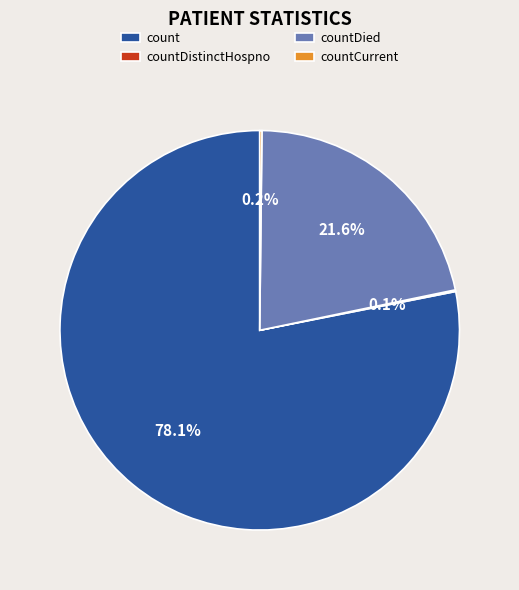

What is the ratio of the value at count to the value at countDied?

3.6